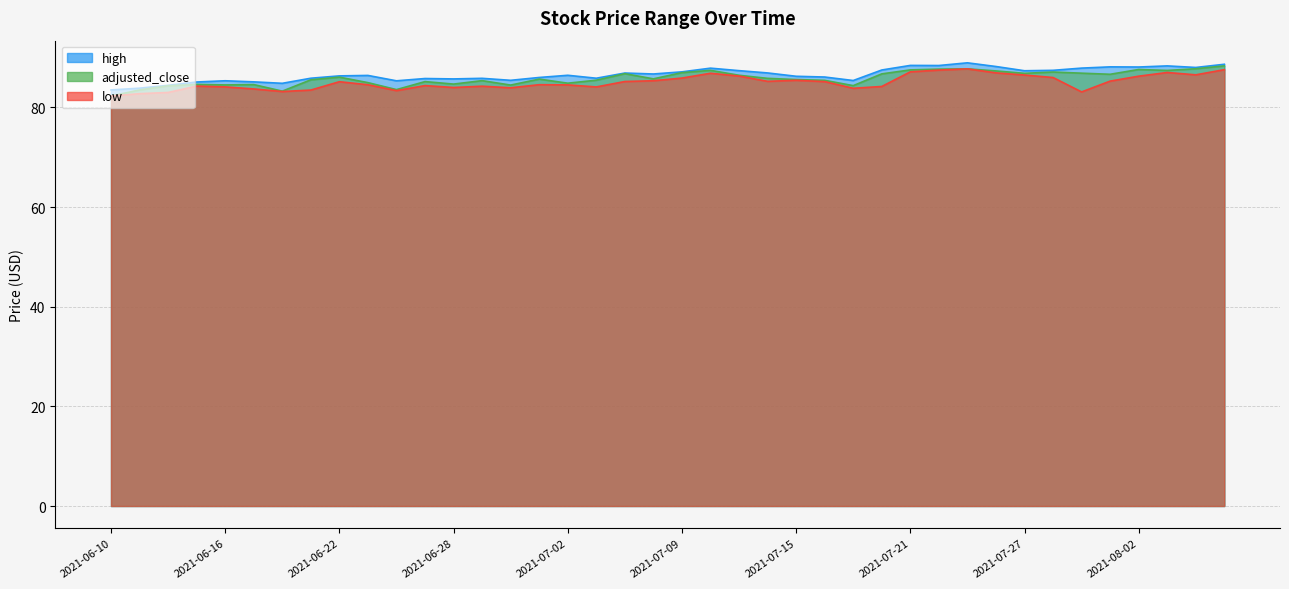

What are all the series names shown in the legend?

high, adjusted_close, low